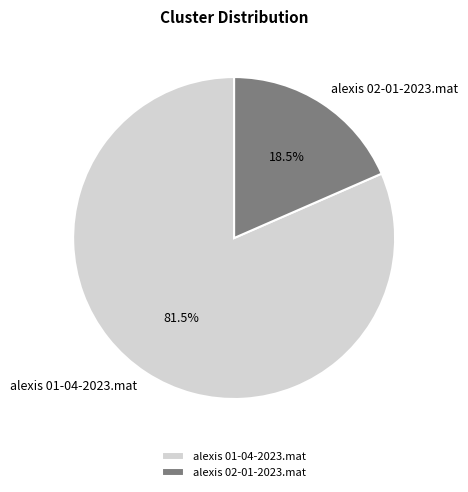

What is the majority slice?

alexis 01-04-2023.mat